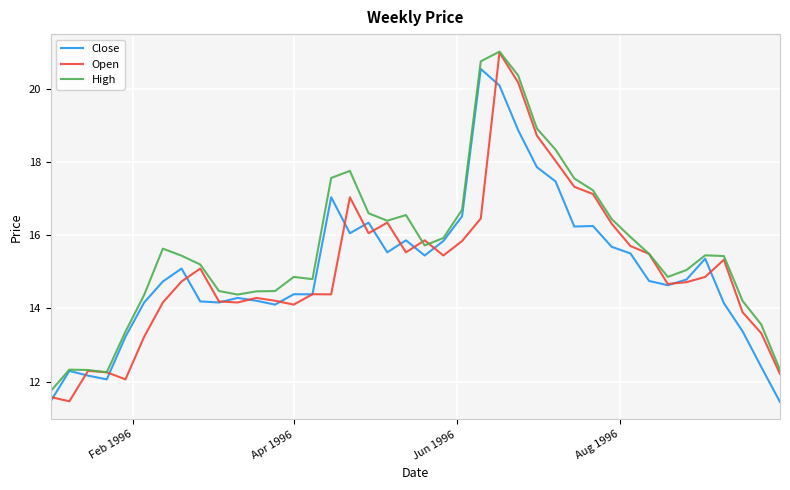

Which series has the largest total across all categories?

High